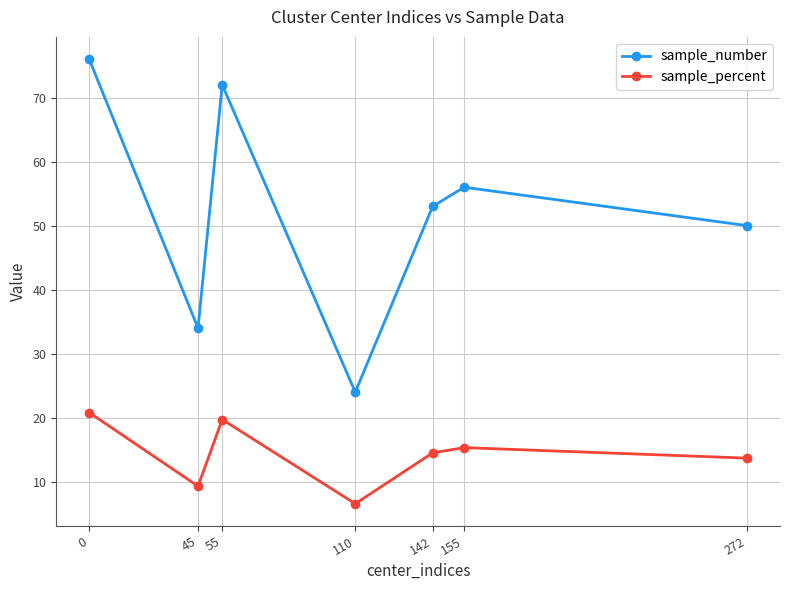

How many lines are shown in the chart?

2